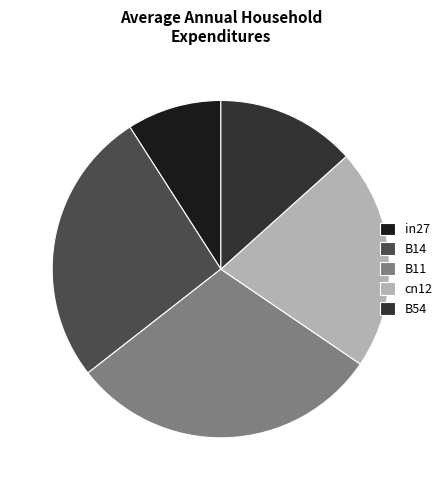

Do B14 and in27 together represent more than half of the pie?

No